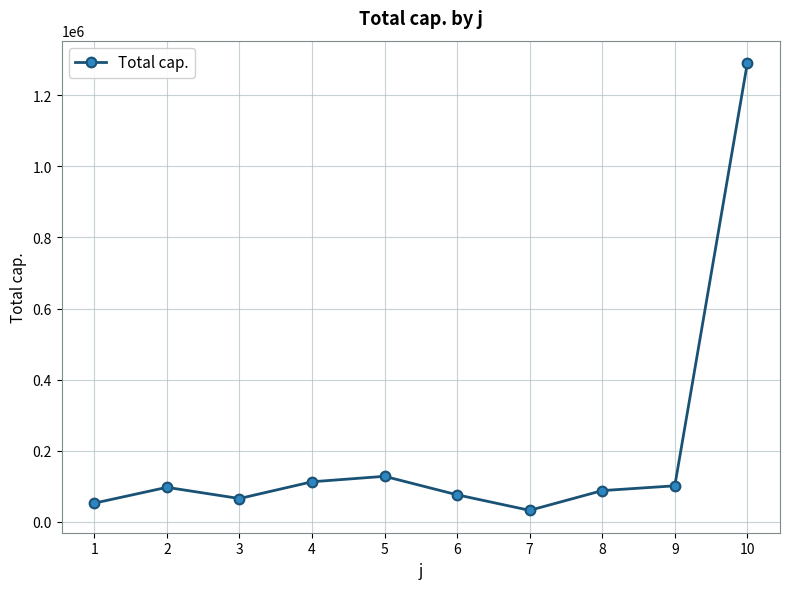

What is the difference between the values at 7 and 6?

43741.0